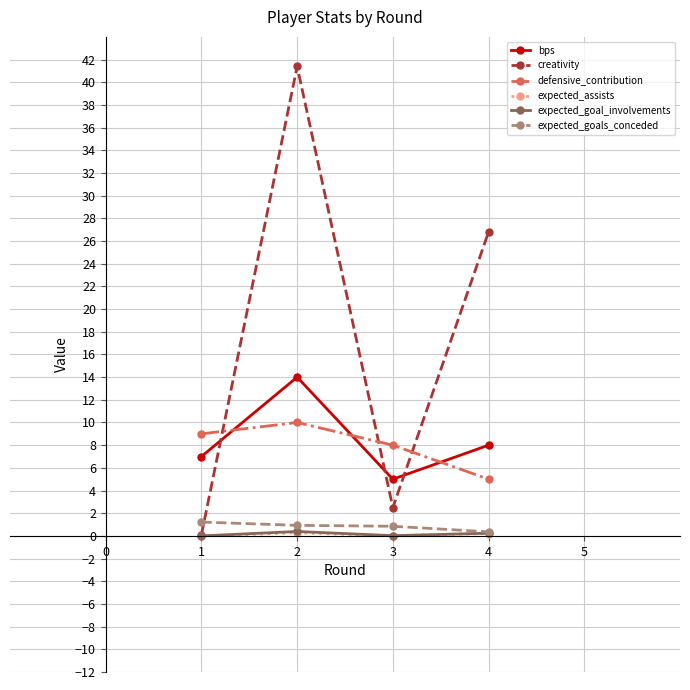

What is the average value of the defensive_contribution series?

8.0